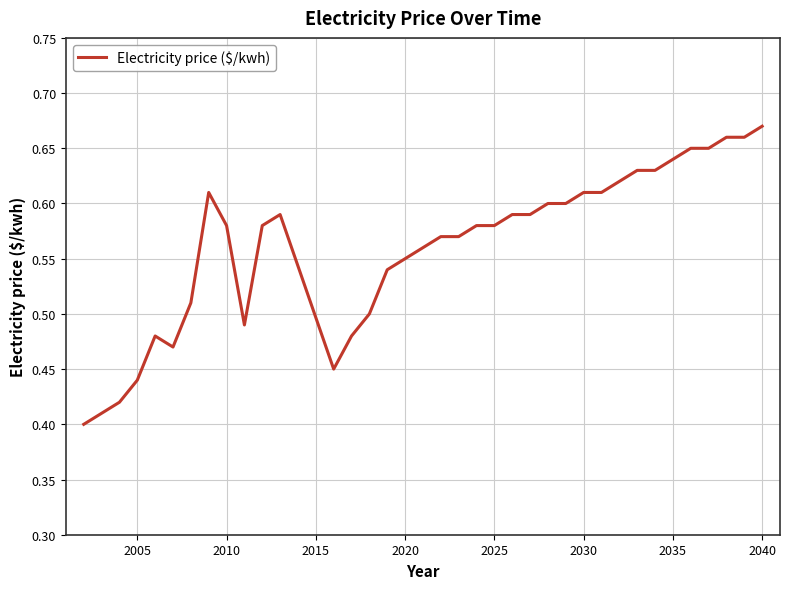

How many distinct data groups are displayed?

1